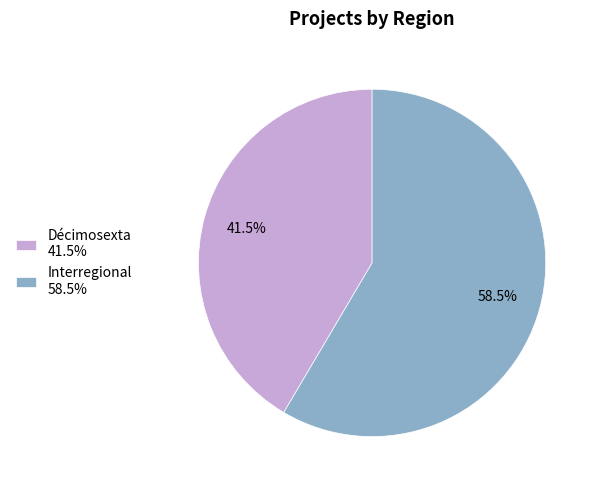

To the nearest percent, what is the average slice percentage?

50%